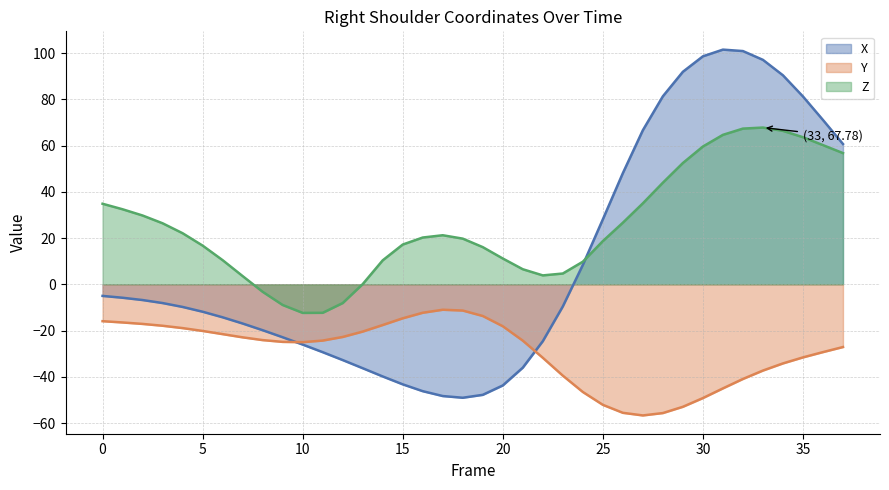

Where is Y nearest to the value -33?

22